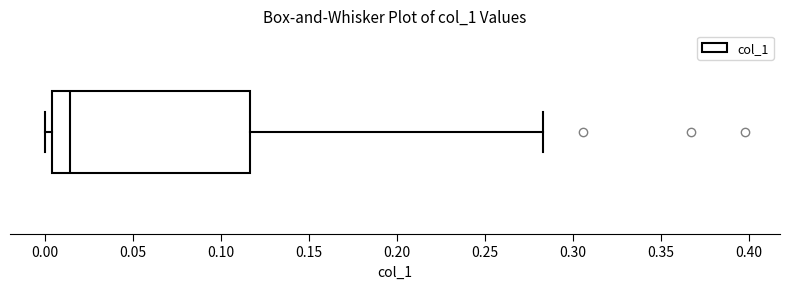

Read this box plot against the x-axis: the position of the median line, the range covered by the box, and the ends of both whiskers. The values are not printed on the chart, so give them approximately, as read against the axis.

median 0.015, box 0.005 to 0.115, whiskers 0.000 to 0.285